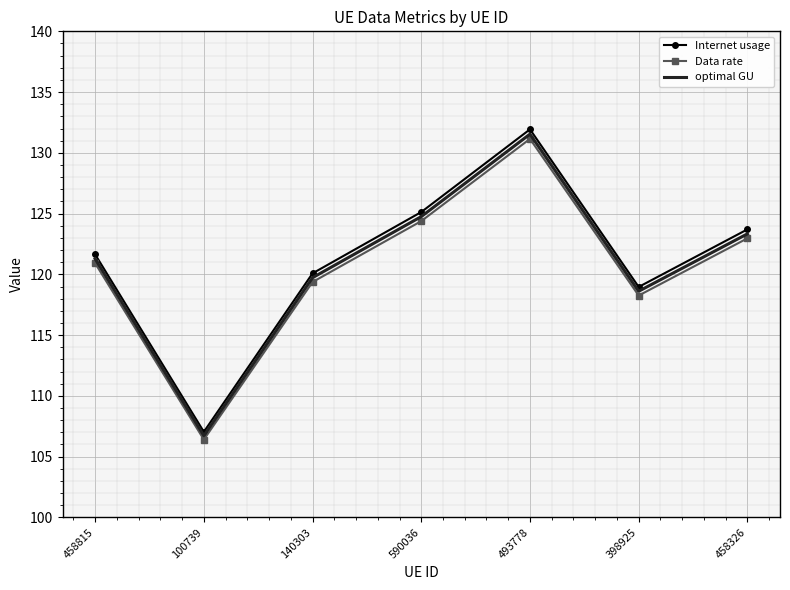

At how many categories does at least one series exceed 112?

6